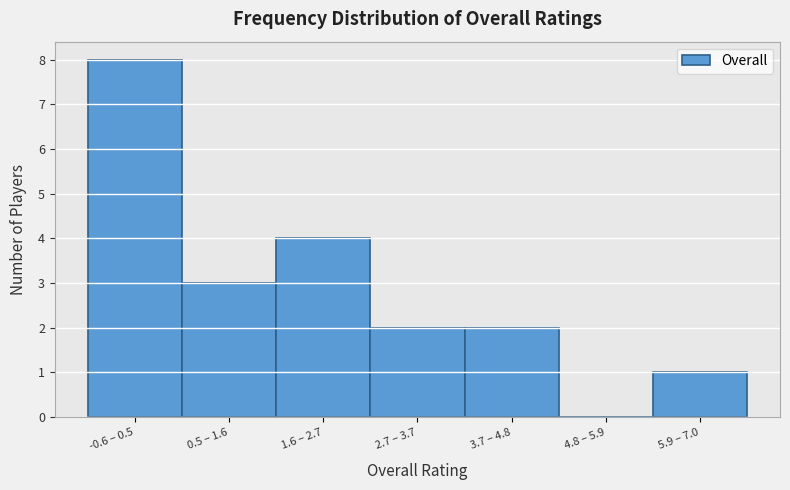

Reading left to right, transcribe all the data shown in this chart.

-0.6 – 0.5=8	0.5 – 1.6=3	1.6 – 2.7=4	2.7 – 3.7=2	3.7 – 4.8=2	4.8 – 5.9=0	5.9 – 7.0=1